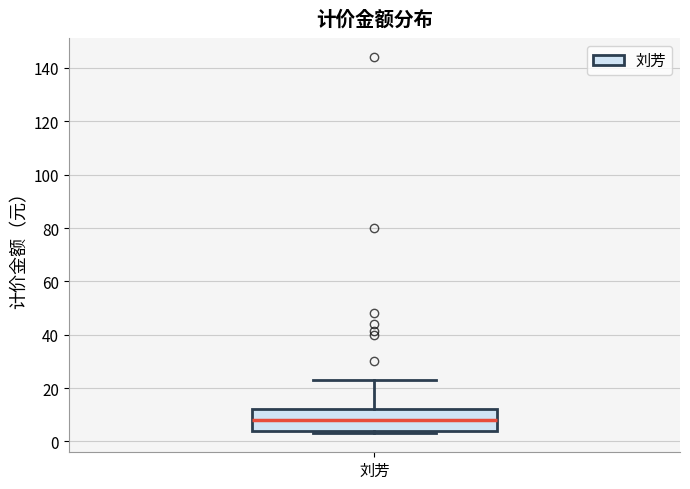

Transcribe this box plot: give where the median line is, the range the box spans, and where the two whiskers end, as read against the y-axis. The values are not printed on the chart, so give them approximately, as read against the axis.

median 8, box 4 to 12, whiskers 4 (just below the box's lower edge) to 24